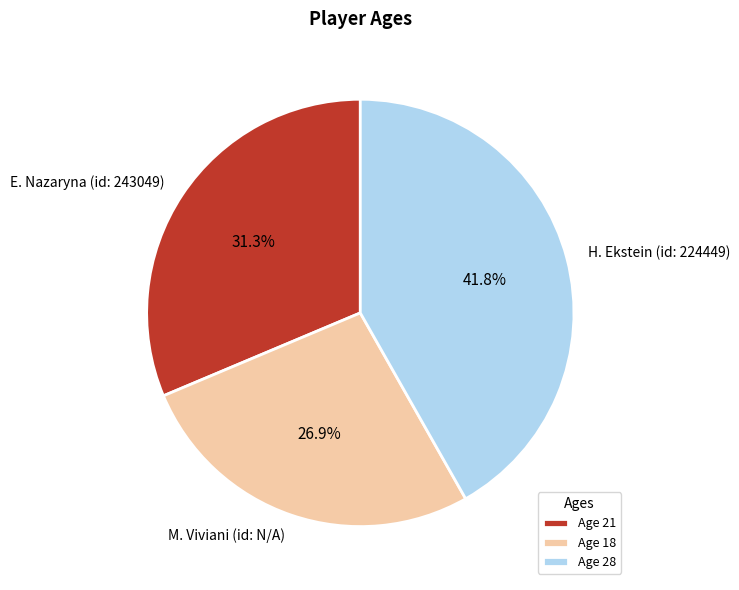

What percentage is the H. Ekstein (id: 224449) slice, to the nearest percent?

42%